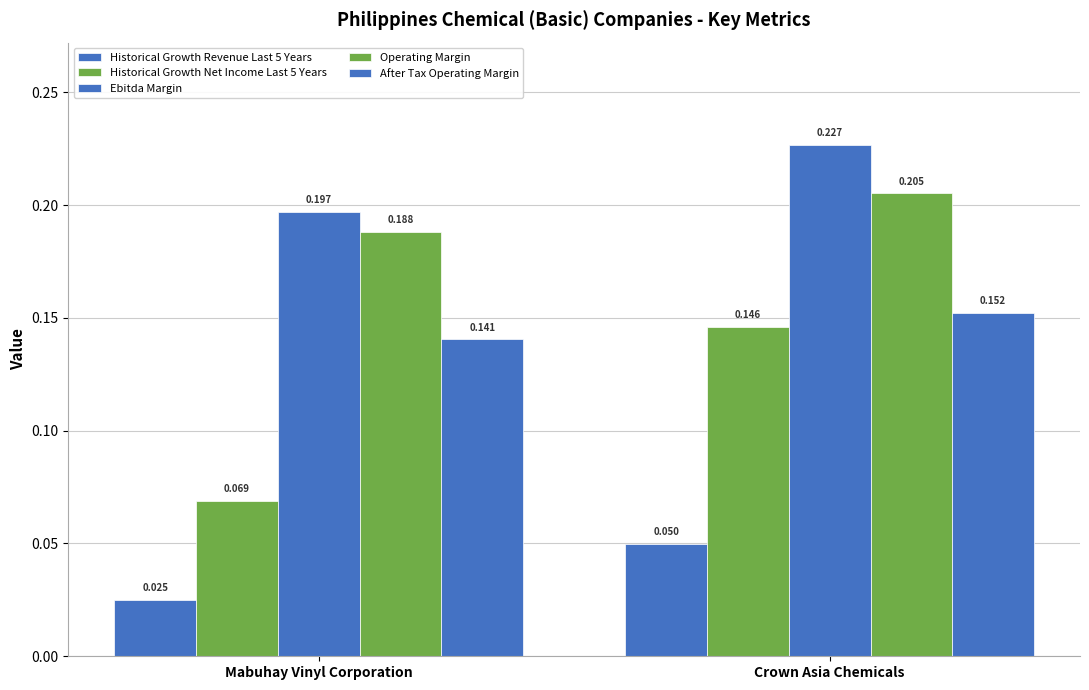

Which series has the largest total across all categories?

Ebitda Margin